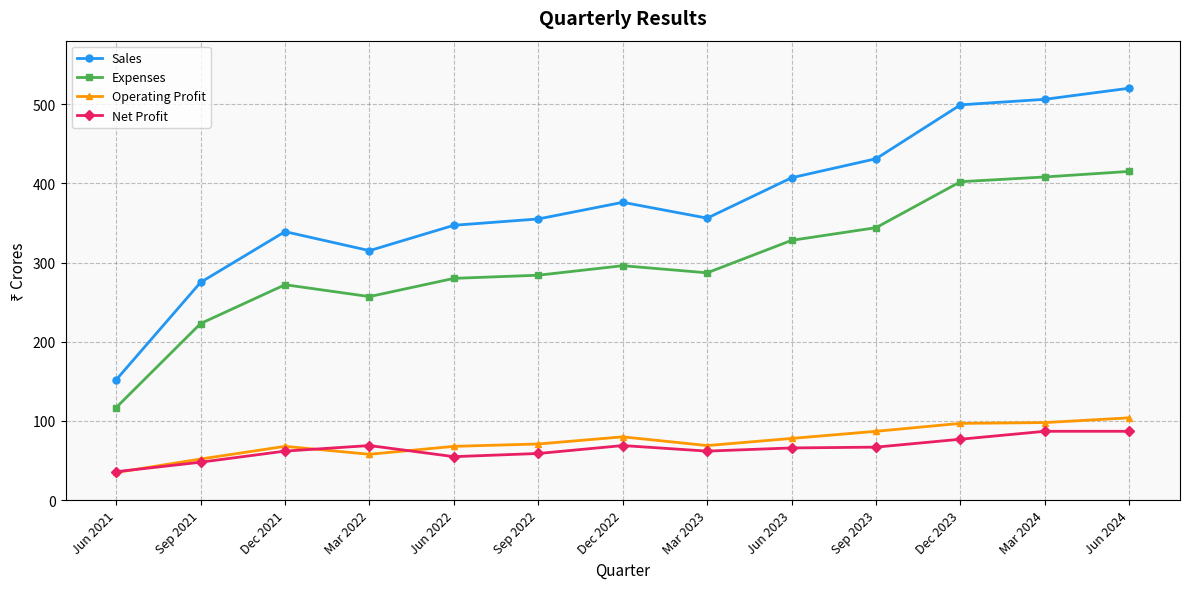

What is the total value across all series at Sep 2023?

929